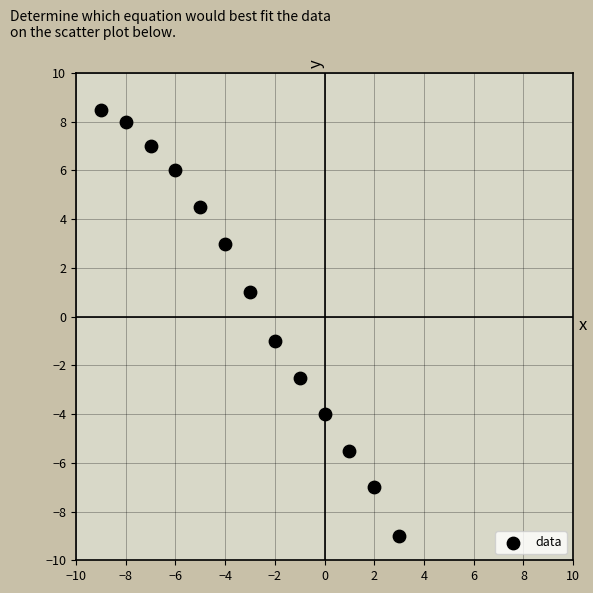

What is the range of X values (max minus min)?

12.0